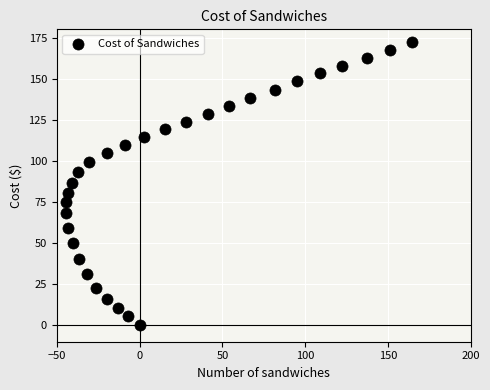

What is the range of Y values (max minus min)?

172.1